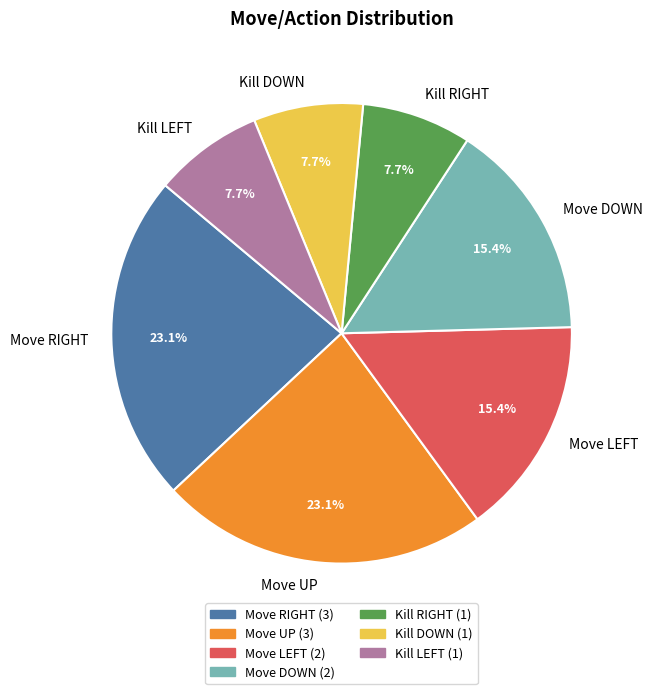

Does Move DOWN represent more than half of the total?

No